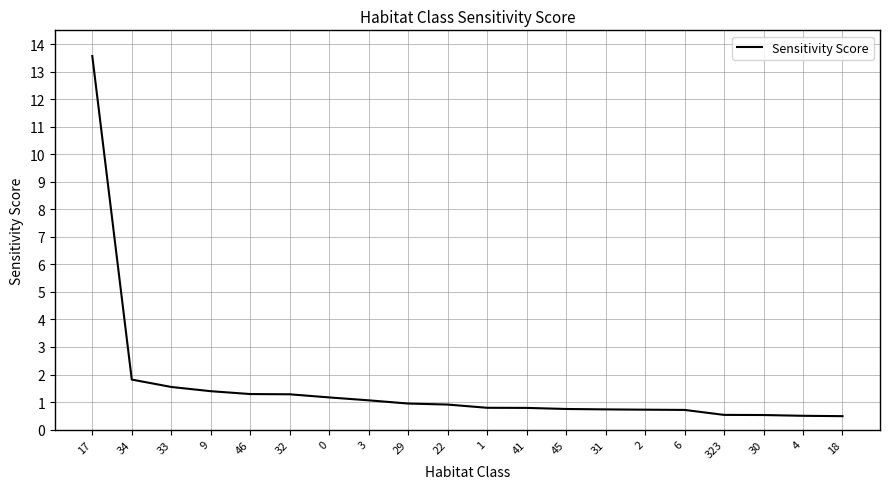

How many lines are shown in the chart?

1